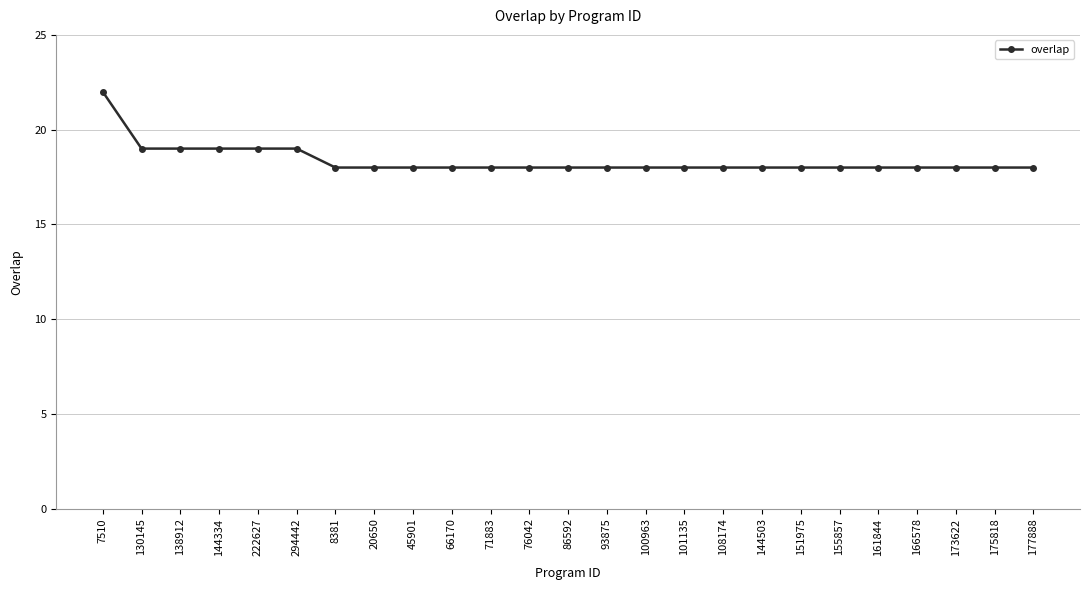

Reading left to right, extract all data points from this chart.

7510=22	130145=19	138912=19	144334=19	222627=19	294442=19	8381=18	20650=18	45901=18	66170=18	71883=18	76042=18	86592=18	93875=18	100963=18	101135=18	108174=18	144503=18	151975=18	155857=18	161844=18	166578=18	173622=18	175818=18	177888=18